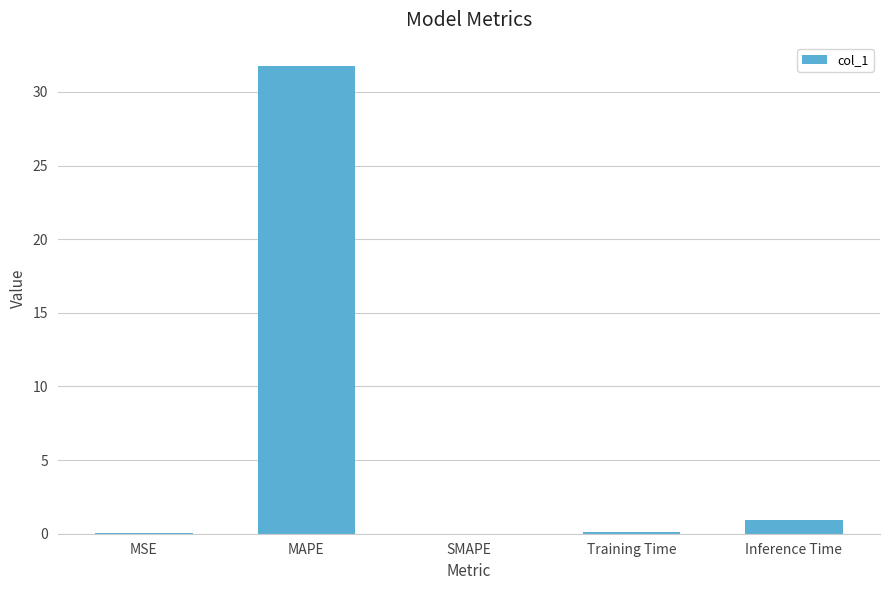

What is the sum of all values?

32.8